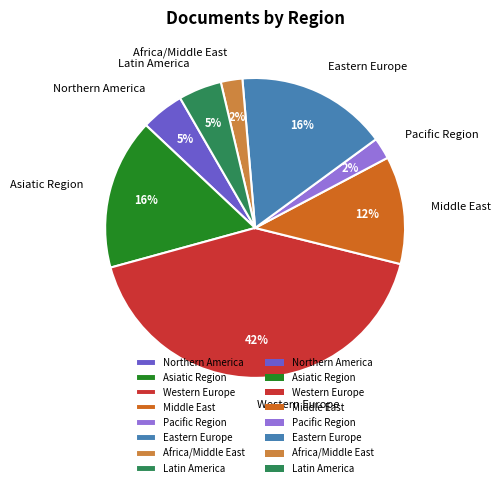

The Latin America slice represents 5% of the pie. True or false?

True